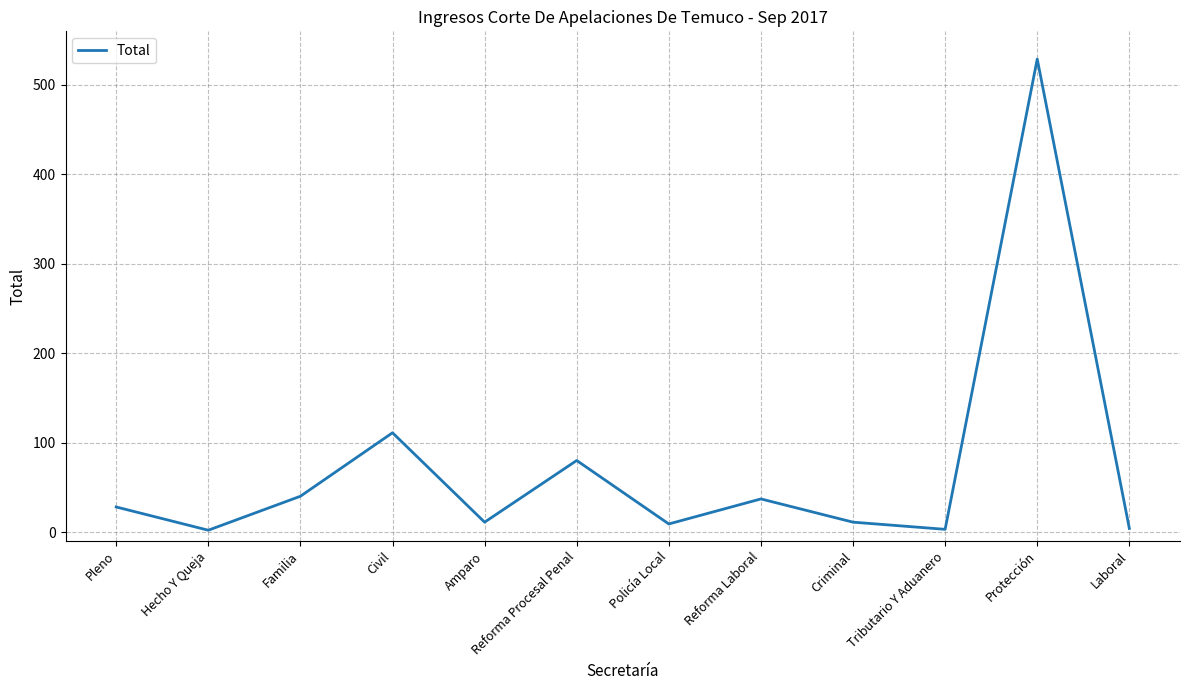

What is the difference between the maximum and minimum values?

527